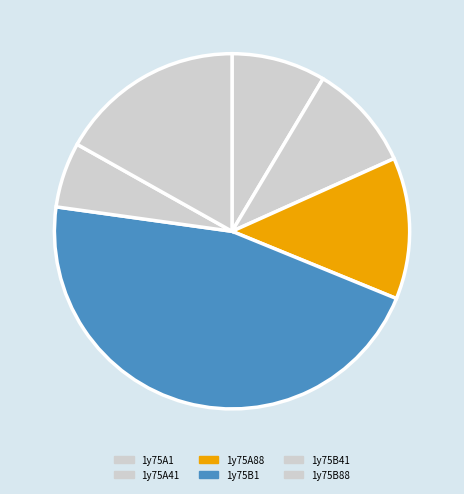

What is the smallest slice in the pie chart?

1y75B41